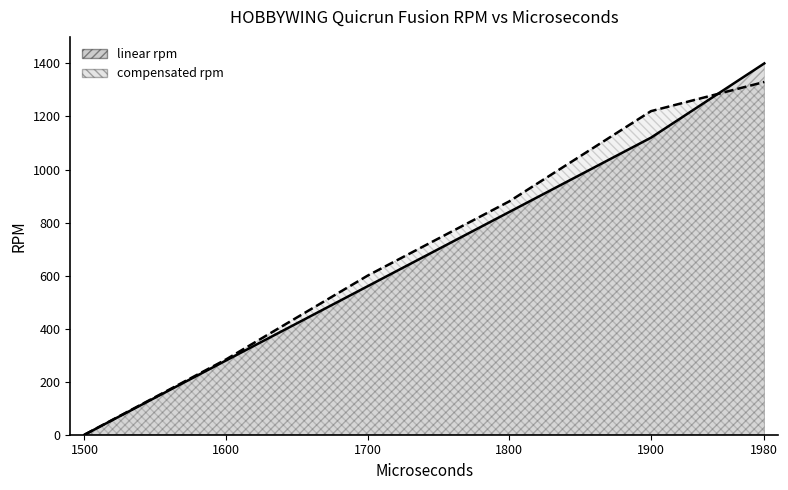

Read the linear rpm value at 1800, to the nearest 100.

800